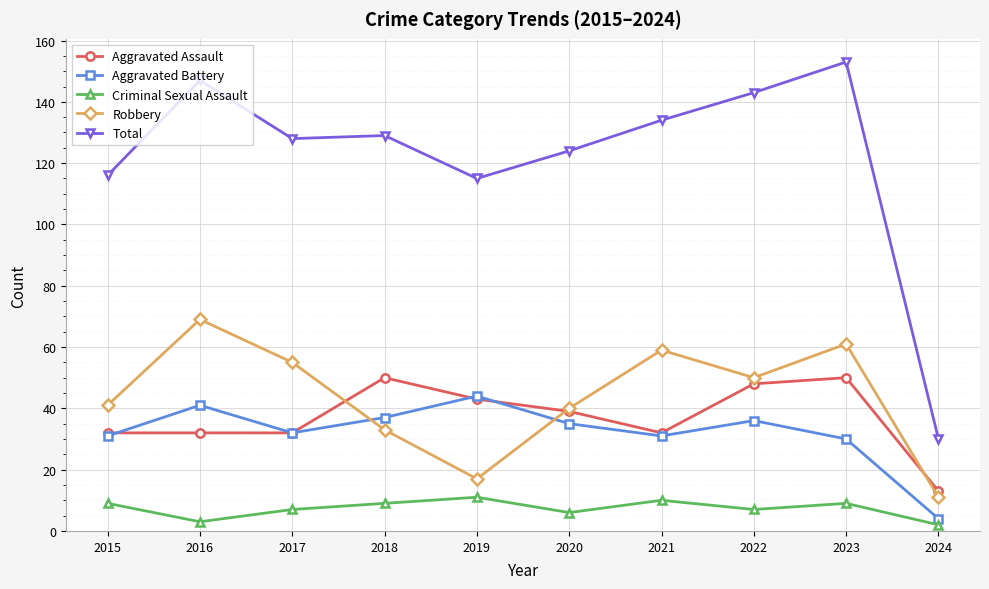

Which series has the largest total across all categories?

Total